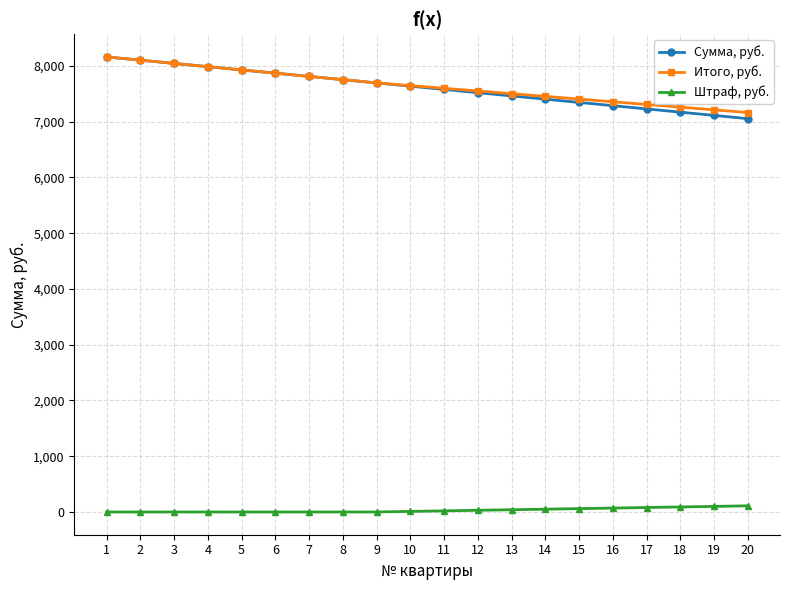

At 19, list the series in order from largest to smallest.

Итого, руб., Сумма, руб., Штраф, руб.